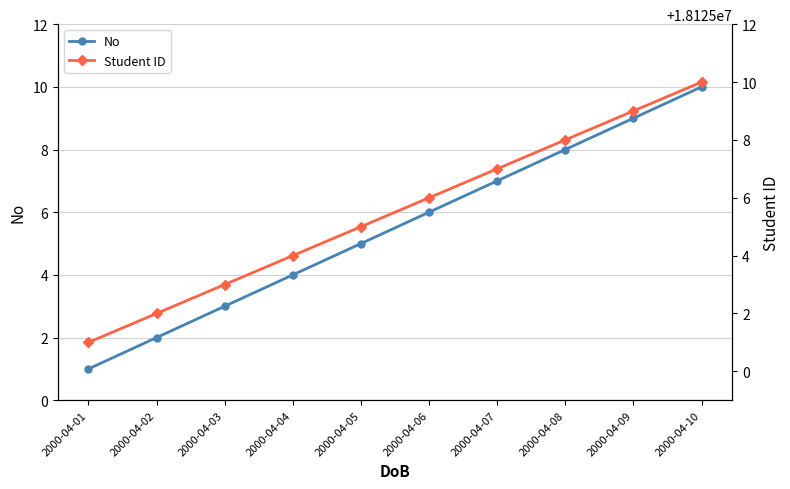

Reading right to left, what are all the values shown in this chart?

No: 2000-04-10=10	2000-04-09=9	2000-04-08=8	2000-04-07=7	2000-04-06=6	2000-04-05=5	2000-04-04=4	2000-04-03=3	2000-04-02=2	2000-04-01=1
Student ID: 2000-04-10=18125010	2000-04-09=18125009	2000-04-08=18125008	2000-04-07=18125007	2000-04-06=18125006	2000-04-05=18125005	2000-04-04=18125004	2000-04-03=18125003	2000-04-02=18125002	2000-04-01=18125001